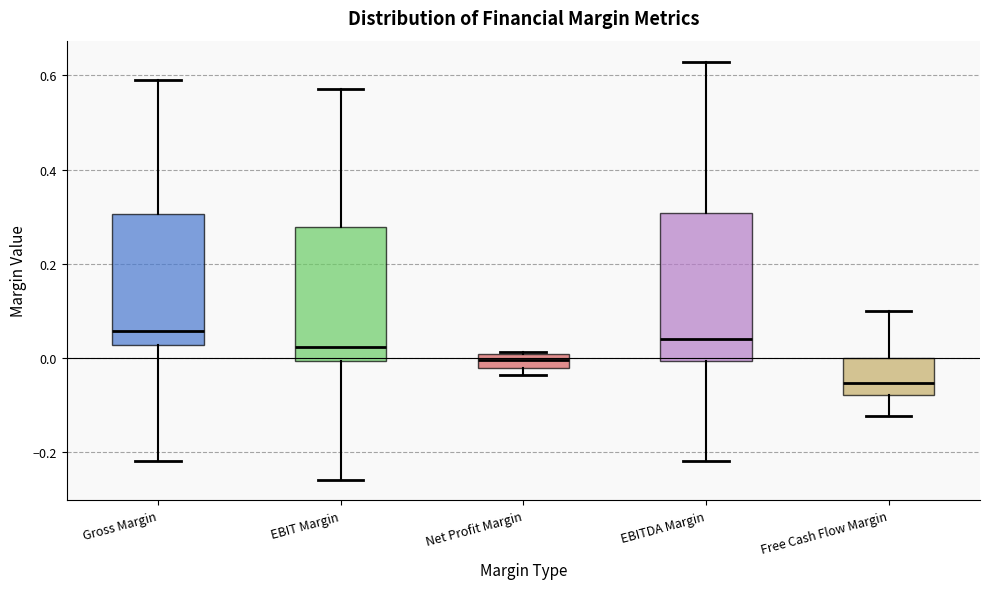

Comparing the boxes themselves (not the whiskers), which one is the tallest?

EBITDA Margin